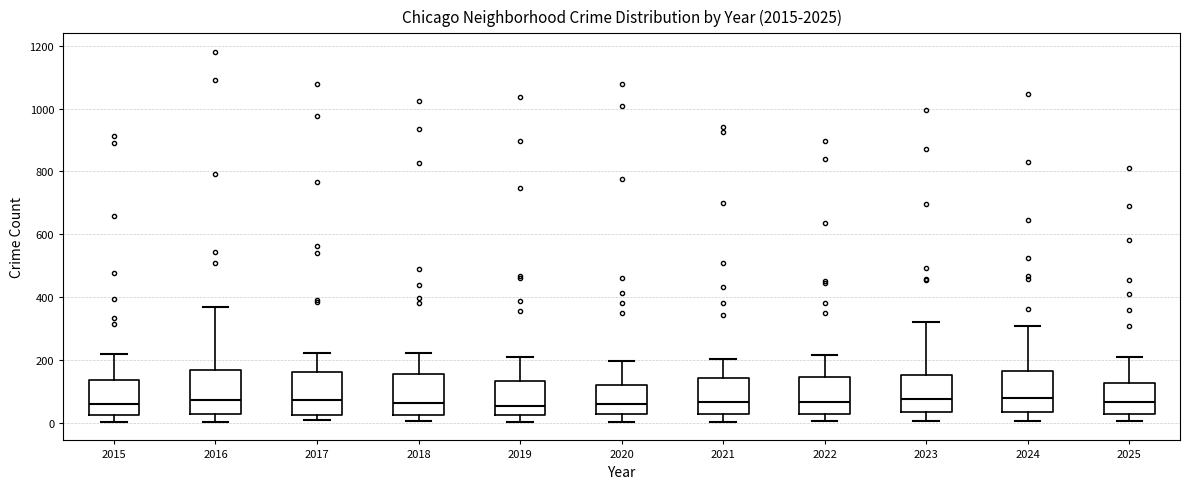

Reading left to right, transcribe this box plot: for each box, give where its median line is, the range the box spans, and where its two whiskers end, as read against the y-axis. The values are not printed on the chart, so give them approximately, as read against the axis.

2015: median 60, box 20 to 140, whiskers 0 to 220
2016: median 80, box 20 to 160, whiskers 0 to 360
2017: median 80, box 20 to 160, whiskers 0 to 220
2018: median 60, box 20 to 160, whiskers 0 to 220
2019: median 60, box 20 to 140, whiskers 0 to 200
2020: median 60, box 20 to 120, whiskers 0 to 200
2021: median 60, box 20 to 140, whiskers 0 to 200
2022: median 60, box 20 to 140, whiskers 0 to 220
2023: median 80, box 40 to 160, whiskers 0 to 320
2024: median 80, box 40 to 160, whiskers 0 to 300
2025: median 60, box 20 to 120, whiskers 0 to 200